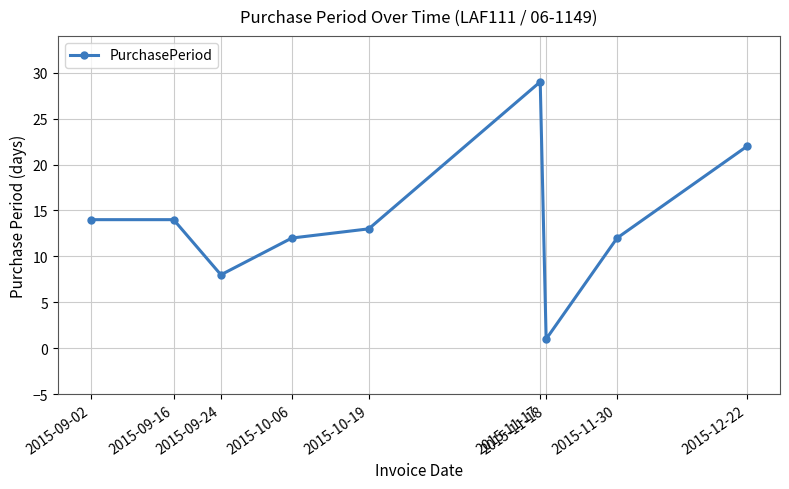

Where is the first local minimum?

2015-09-24